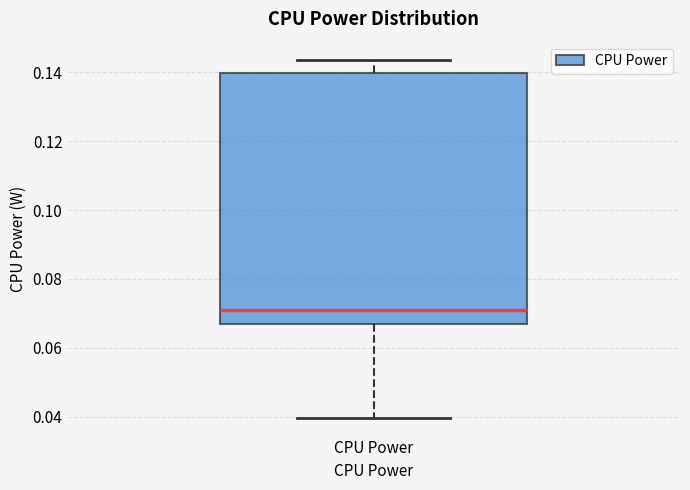

Transcribe this box plot: give where the median line is, the range the box spans, and where the two whiskers end, as read against the y-axis. The values are not printed on the chart, so give them approximately, as read against the axis.

median 0.072, box 0.066 to 0.140, whiskers 0.040 to 0.144